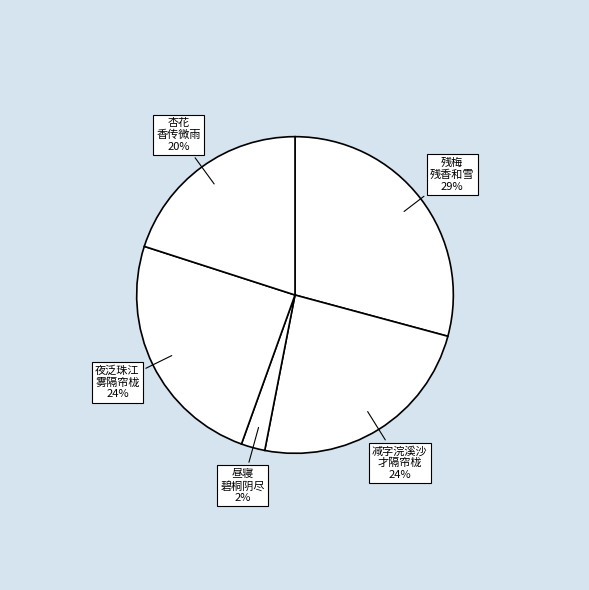

How many slices are in this pie chart?

5